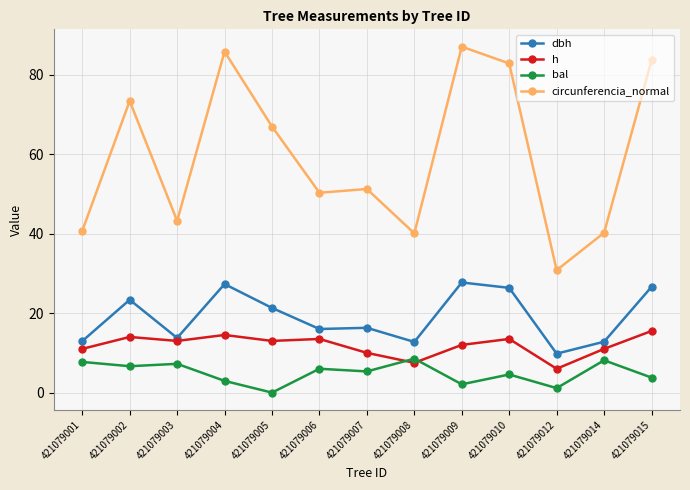

At which label does h first exceed 13?

421079002